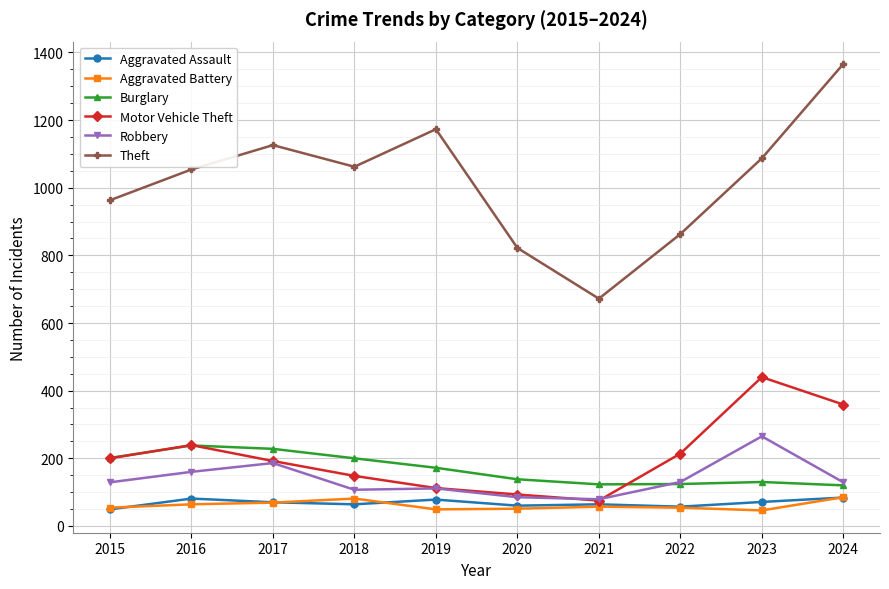

The Robbery series shows 47 at 2016. True or false?

False